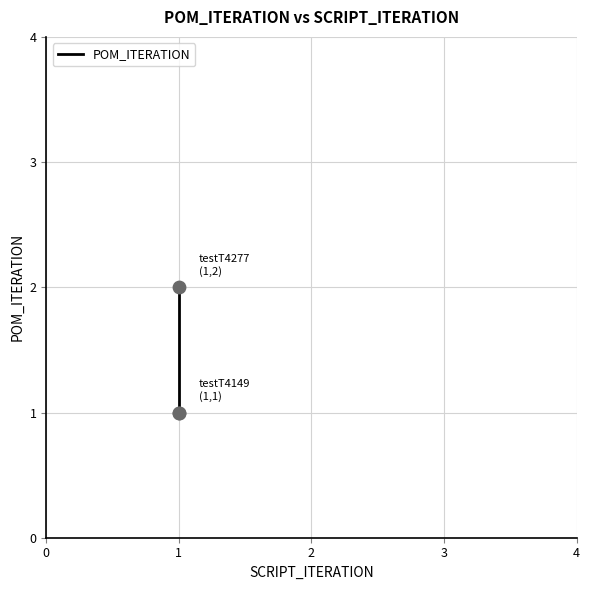

Which has a higher value, 1 or 1?

1